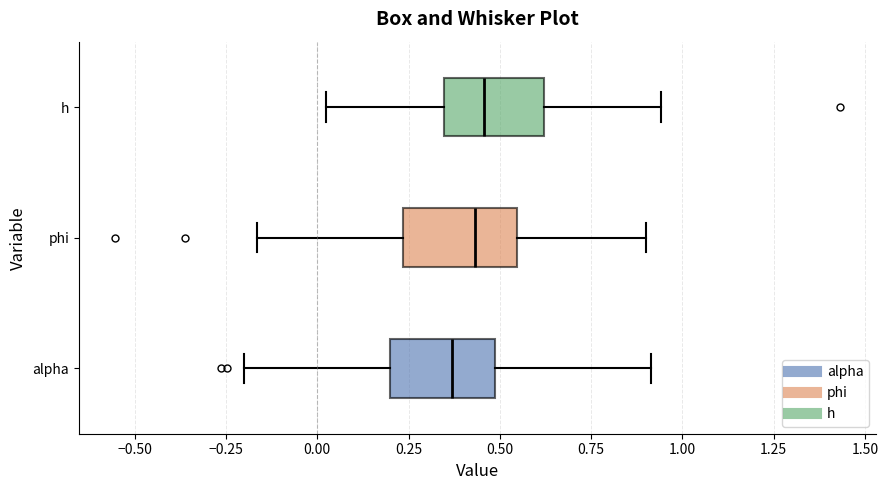

Reading bottom to top, read every box against the x-axis: the position of its median line, the range the box covers, and the ends of its whiskers. The values are not printed on the chart, so give them approximately, as read against the axis.

alpha: median 0.35, box 0.20 to 0.50, whiskers -0.20 to 0.90
phi: median 0.45, box 0.25 to 0.55, whiskers -0.15 to 0.90
h: median 0.45, box 0.35 to 0.60, whiskers 0.05 to 0.95